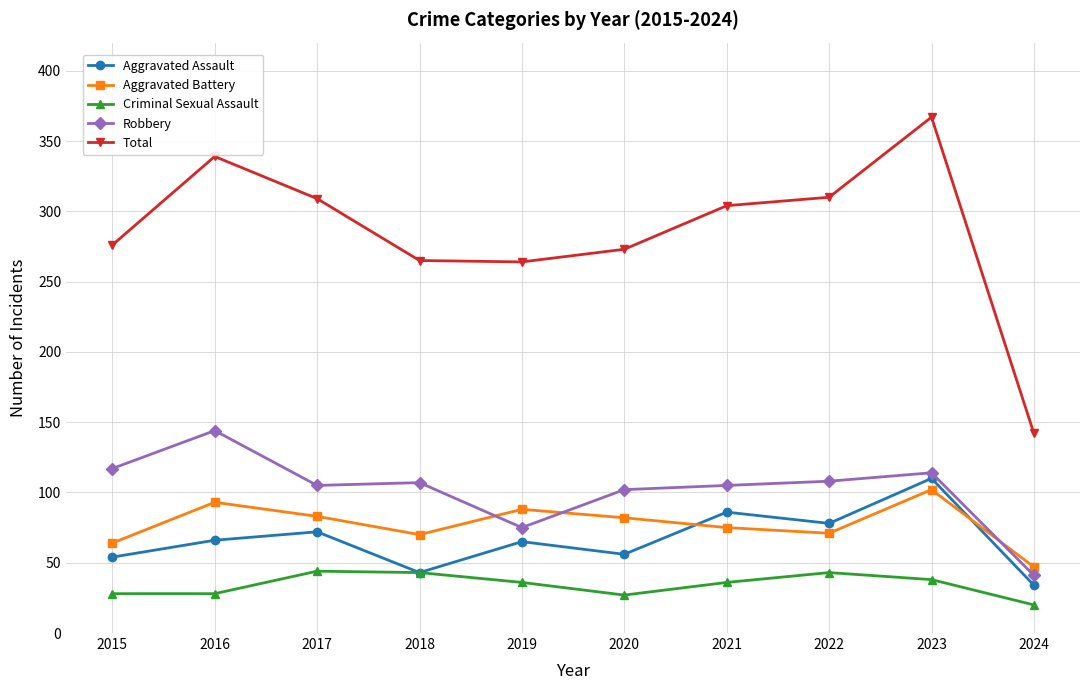

Which category has the lowest value across all series?

2024